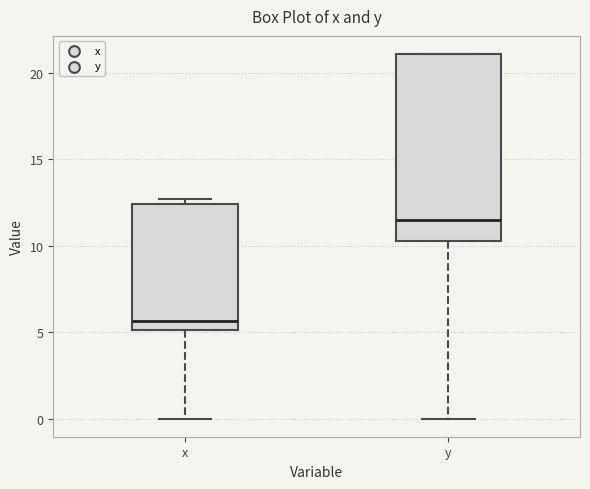

Reading left to right, transcribe this box plot: for each box, give where its median line is, the range the box spans, and where its two whiskers end, as read against the y-axis. The values are not printed on the chart, so give them approximately, as read against the axis.

x: median 5.5, box 5.0 to 12.5, whiskers 0.0 to 12.5 (just above the box's upper edge)
y: median 11.5, box 10.5 to 21.0, whiskers 0.0 to 21.0